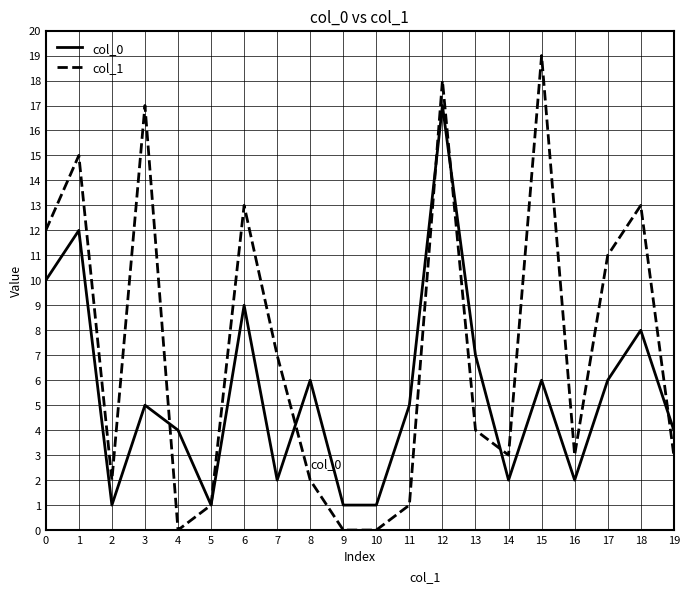

Which series has the largest range (max minus min)?

col_1